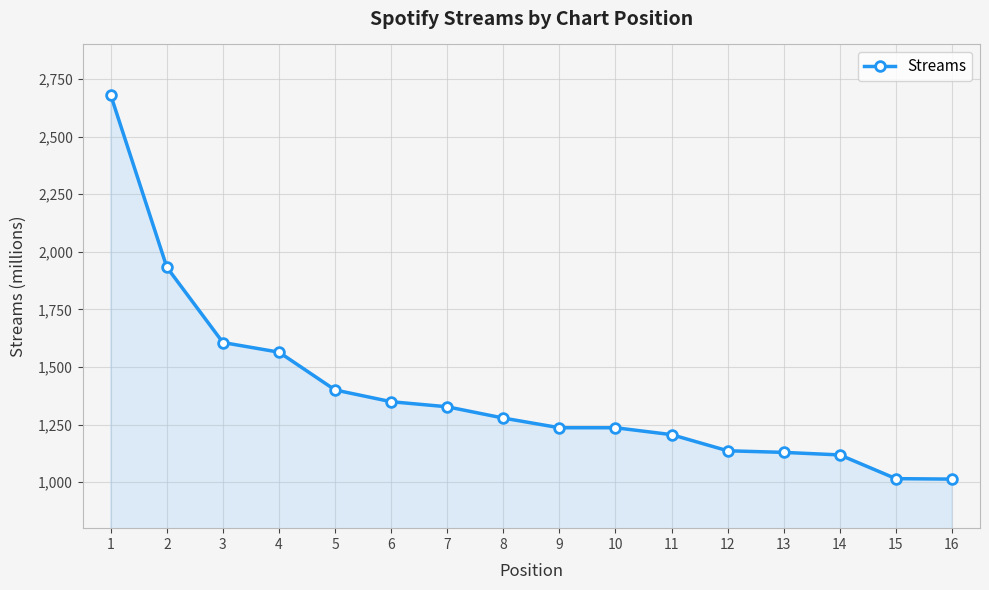

Approximately how many times larger is the value at 15 compared to 14?

0.9